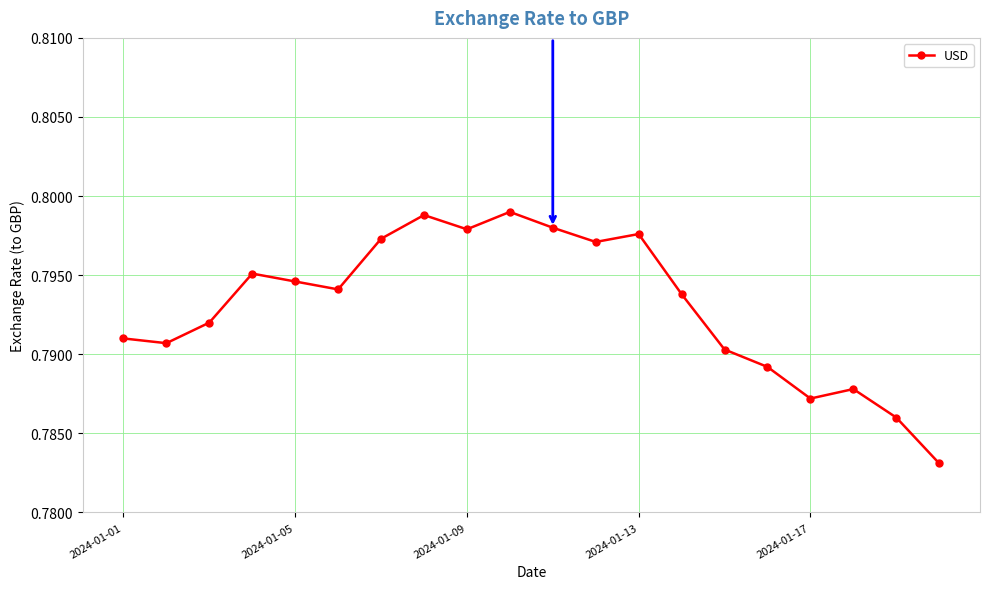

How many values are between 0 and 1?

20